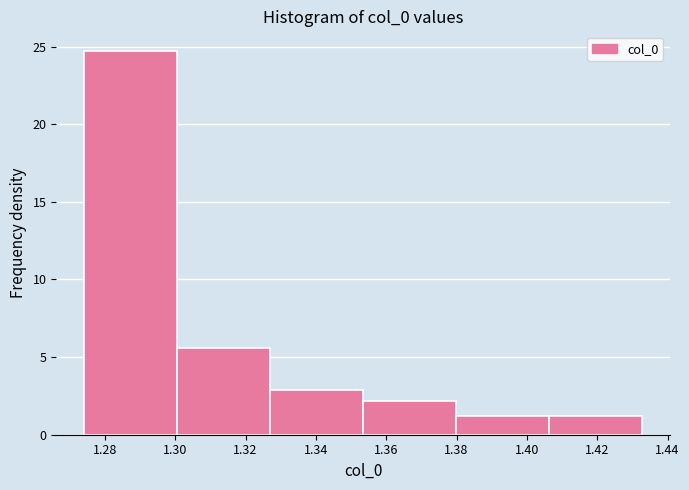

Which range on the x-axis has the tallest bar?

1.274 to 1.300